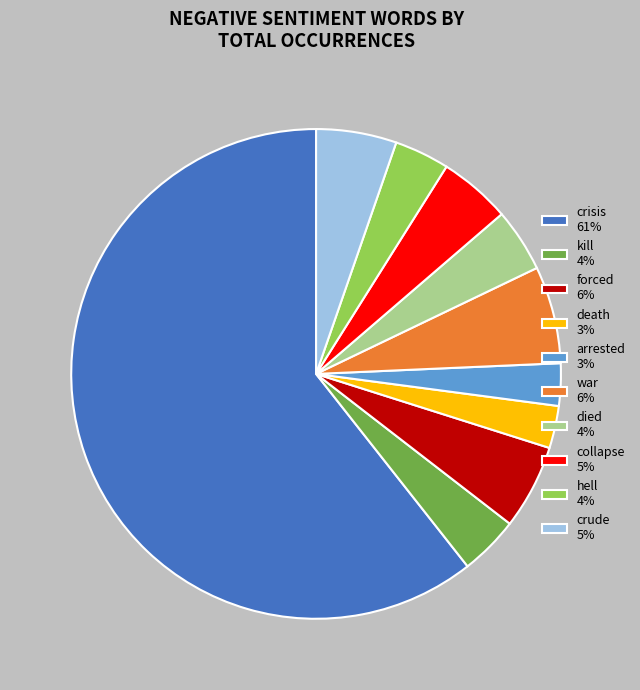

The death slice represents 3% of the pie. True or false?

True